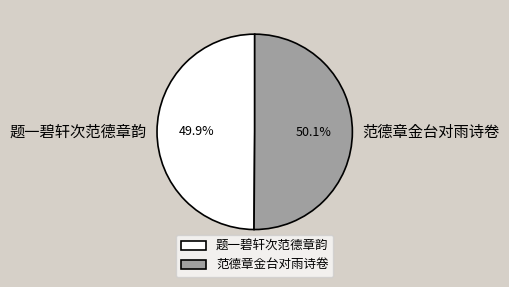

To the nearest percent, what portion does 范德章金台对雨诗卷 represent?

50%